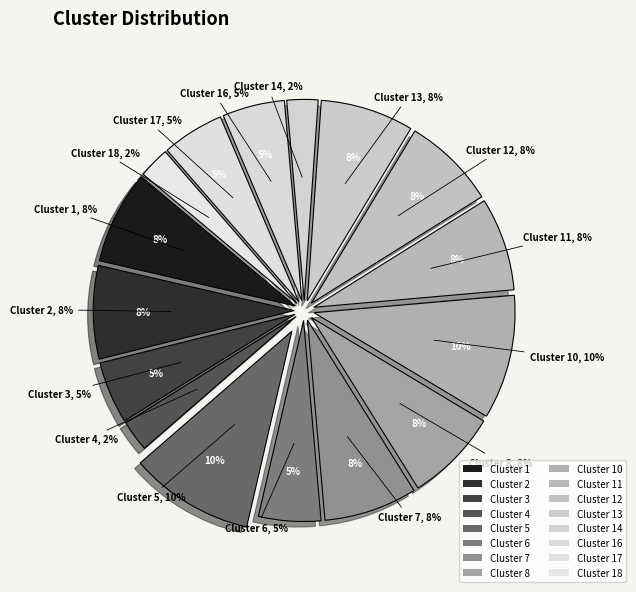

Does any single category account for the majority?

No